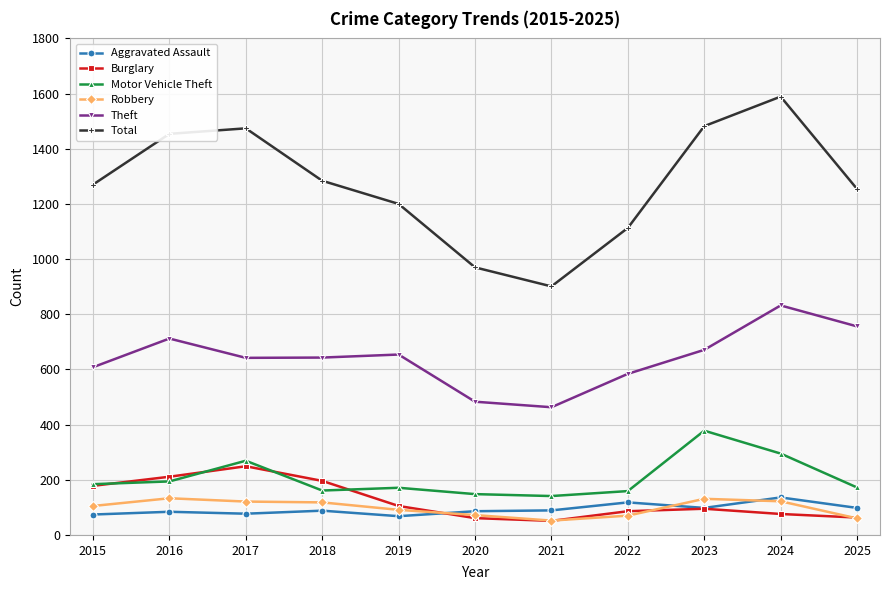

At which label does Motor Vehicle Theft first exceed 172?

2015